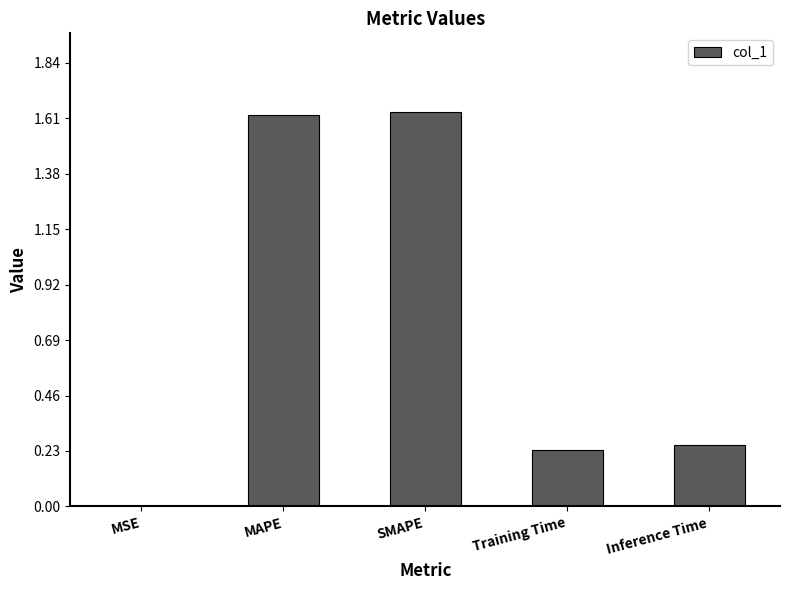

The chart shows a value of 2.7 at MAPE. True or false?

False